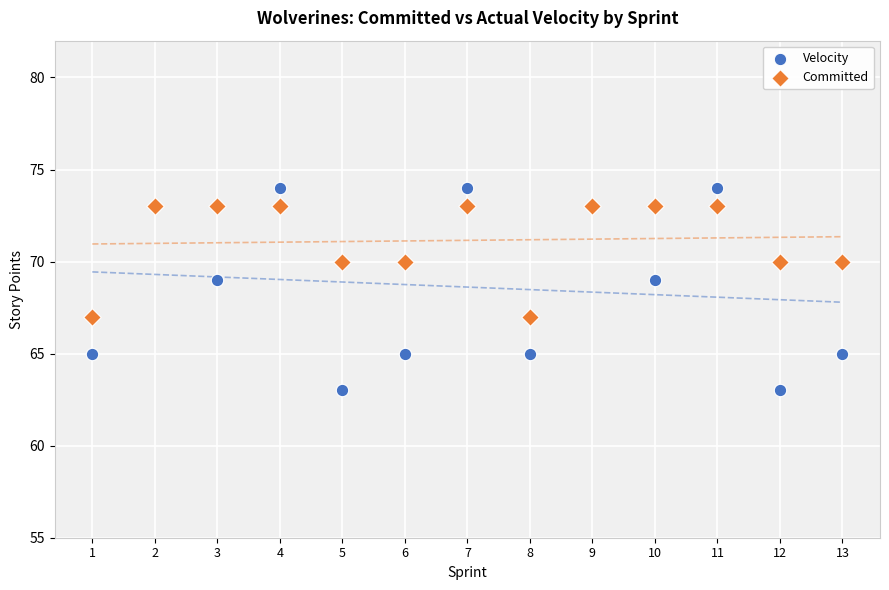

What are all the series names shown in the legend?

Velocity, Committed